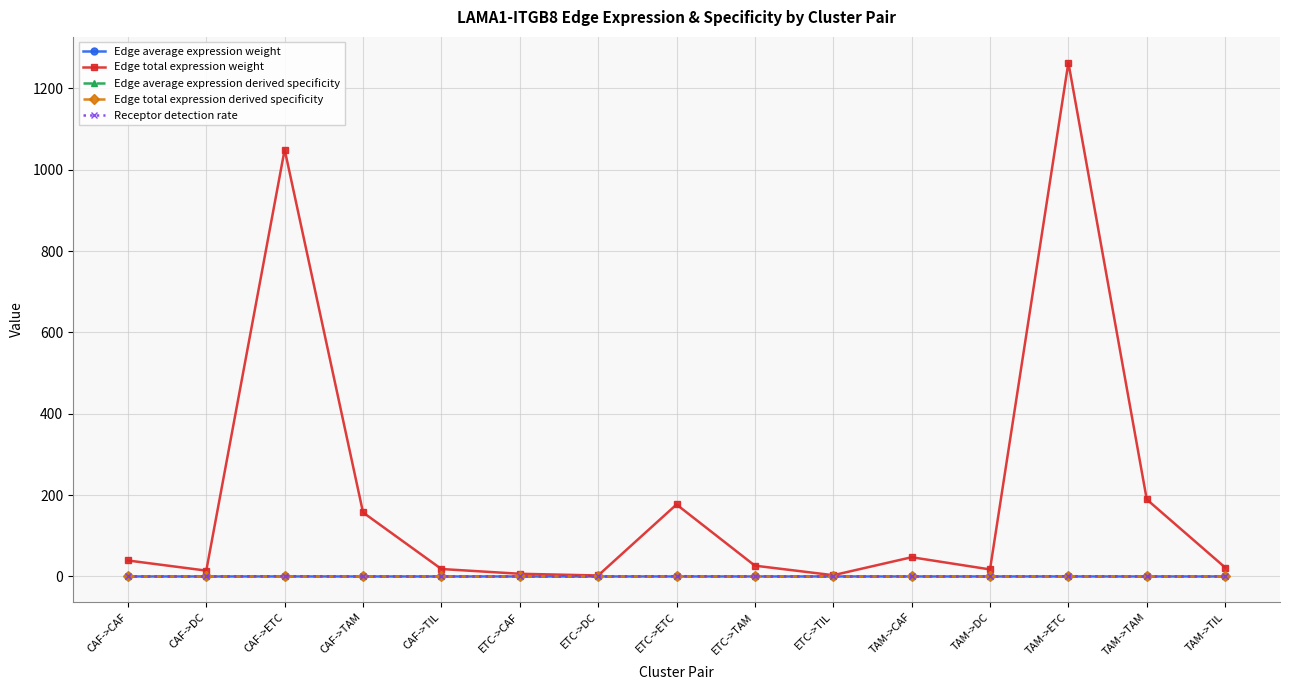

What is the difference between the highest and lowest values at CAF->ETC?

1049.5